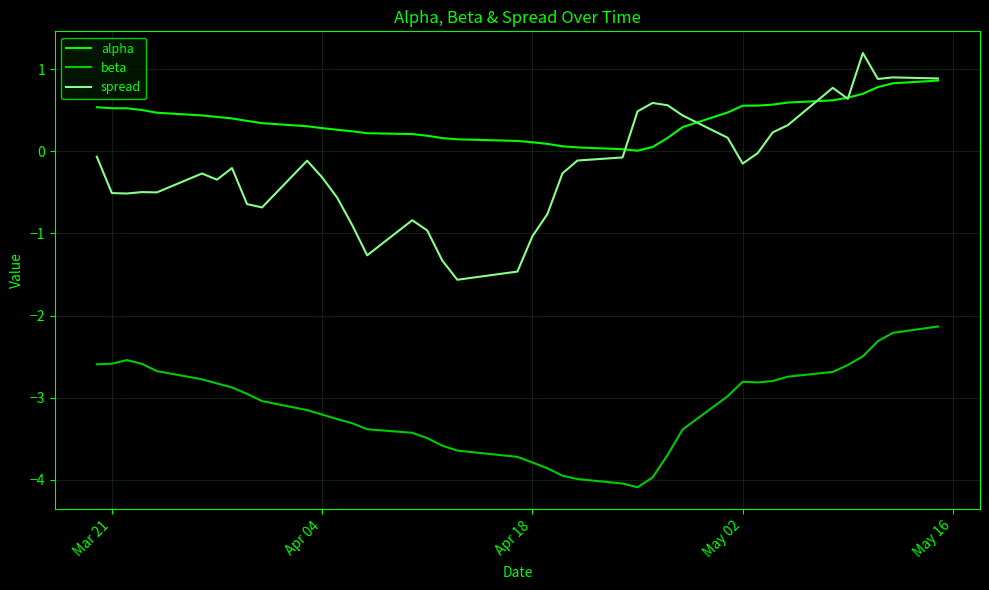

Rank the series by their maximum value, from highest to lowest.

spread, alpha, beta